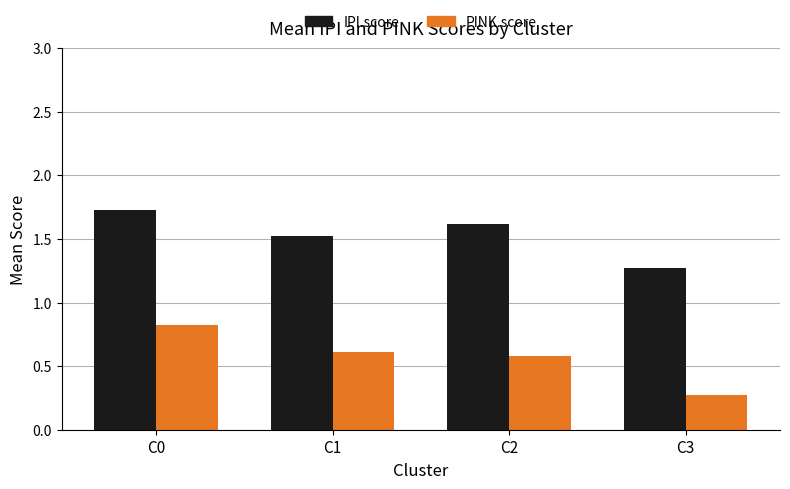

Does the chart contain stacked bars?

No